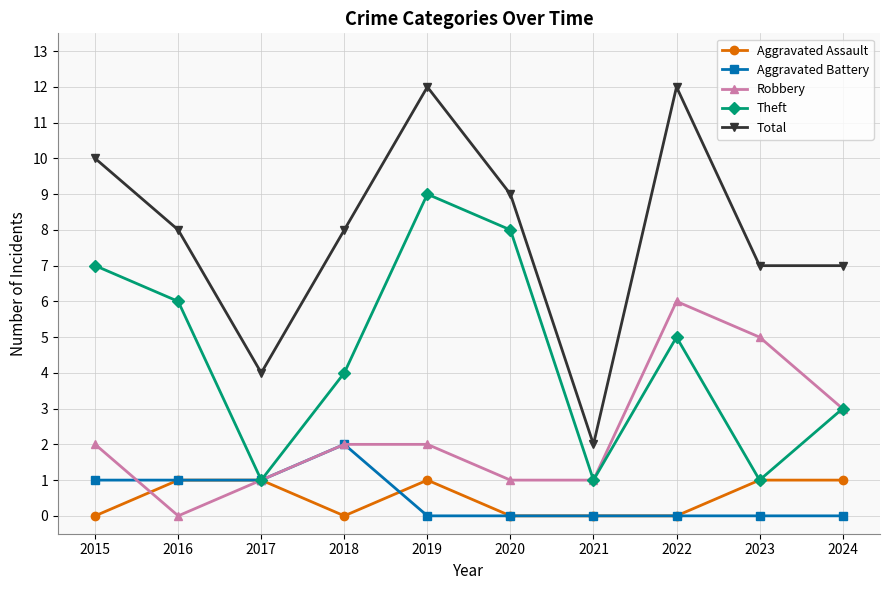

True or false: Total and Theft intersect in this chart.

False